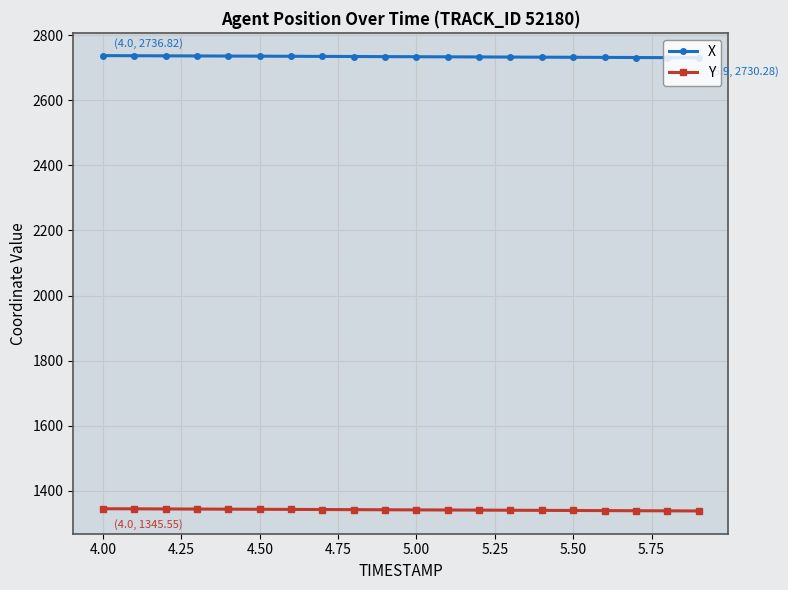

What is the average value of the Y series?

1342.1